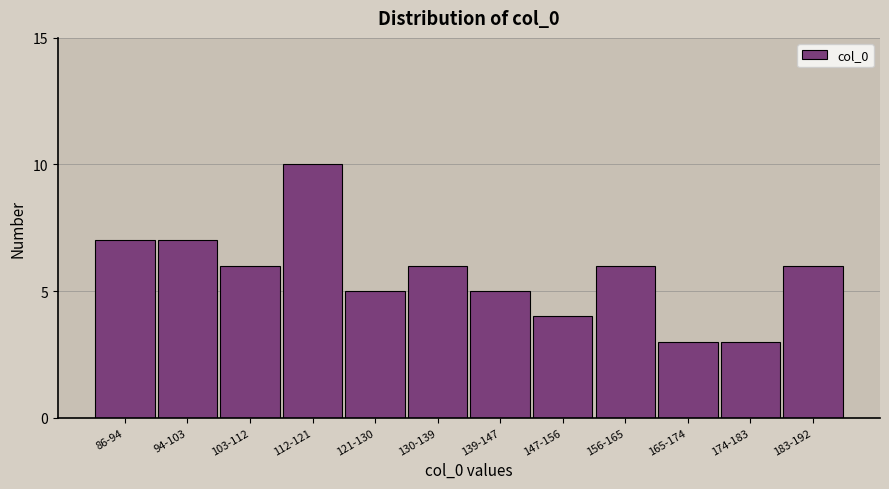

Reading left to right, list all the values displayed in this chart.

86-94=7	94-103=7	103-112=6	112-121=10	121-130=5	130-139=6	139-147=5	147-156=4	156-165=6	165-174=3	174-183=3	183-192=6